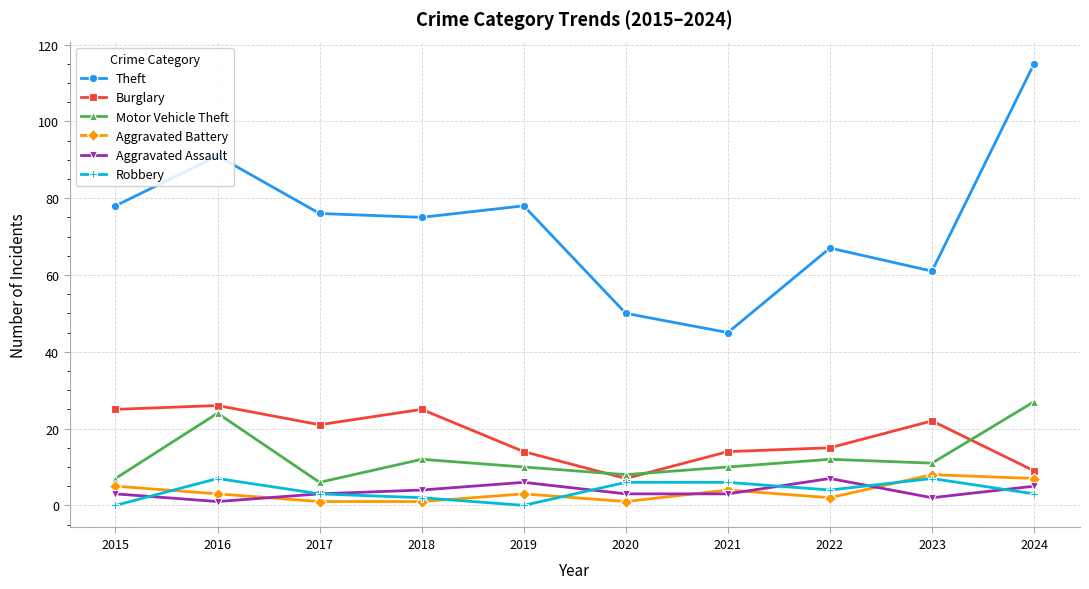

True or false: Robbery and Theft cross at least once.

False